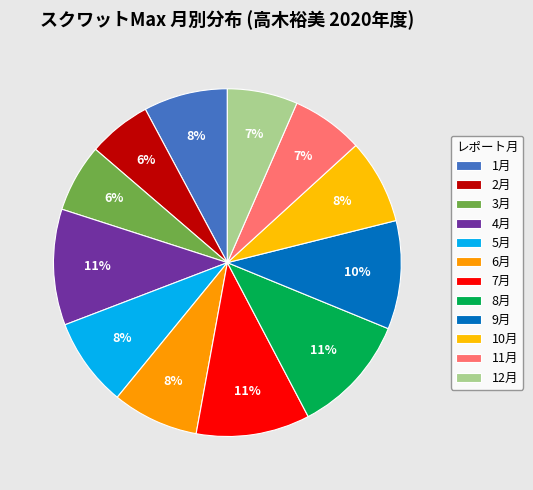

To the nearest percent, what is the combined percentage of 11月 and 12月?

13%